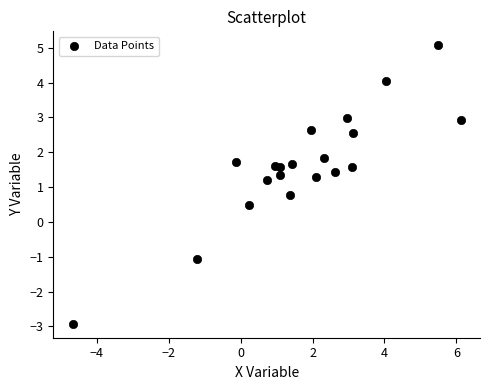

What is the range of X values (max minus min)?

10.8